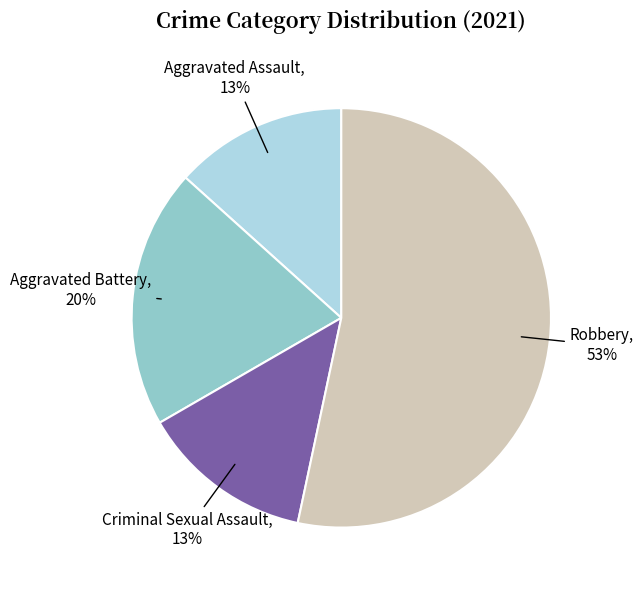

To the nearest percent, what is the average slice percentage?

25%